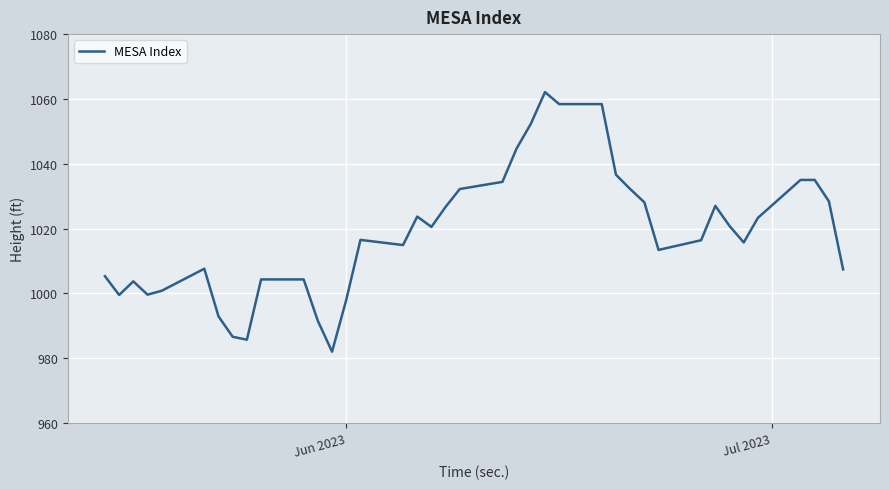

What is the difference between the maximum and minimum values?

80.1